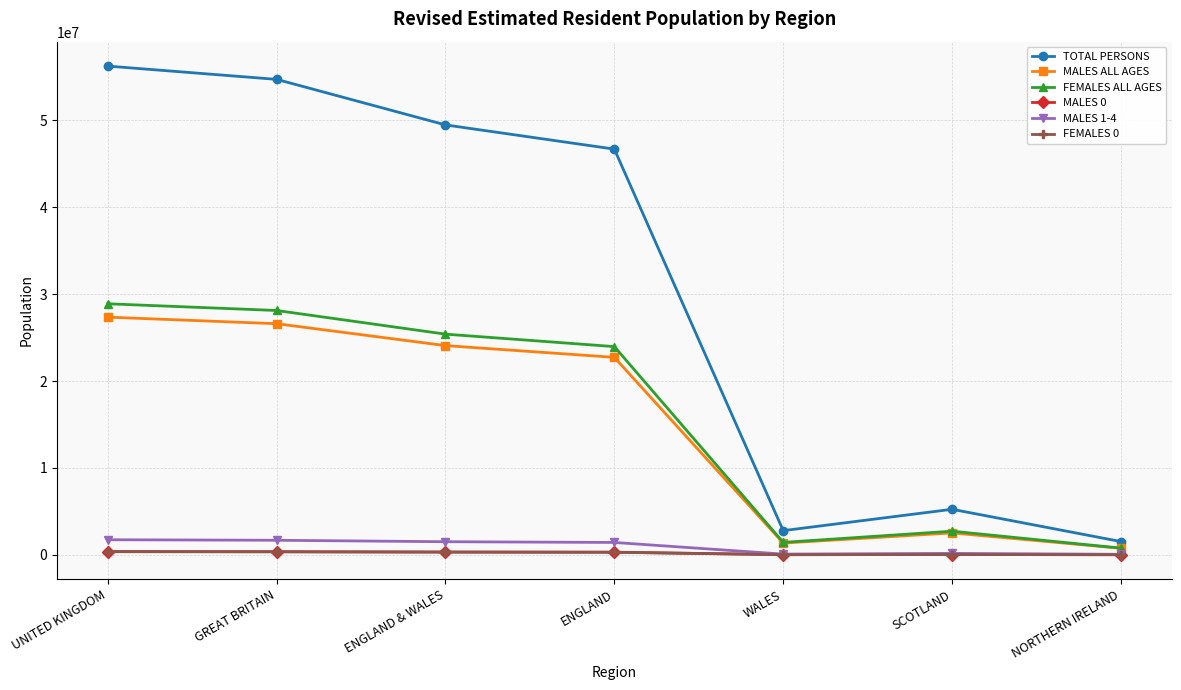

Where does the MALES 0 series first go above 308700?

UNITED KINGDOM